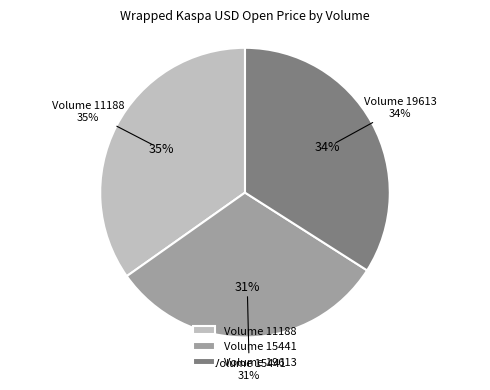

To the nearest percent, what portion does 11188 represent?

35%